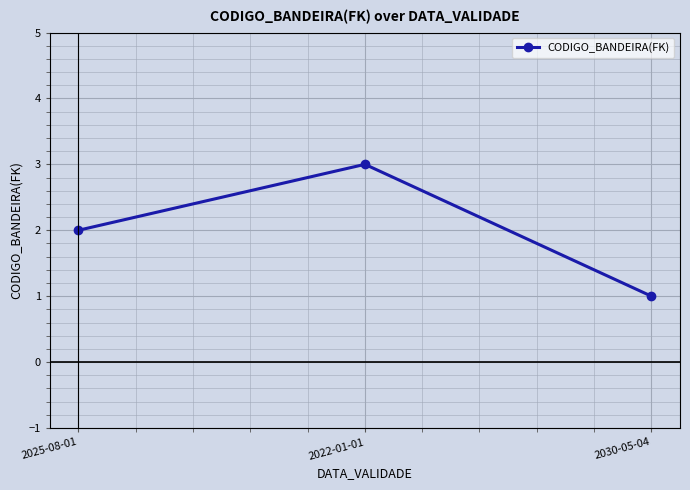

Between 2025-08-01 and 2022-01-01, which is larger?

2022-01-01